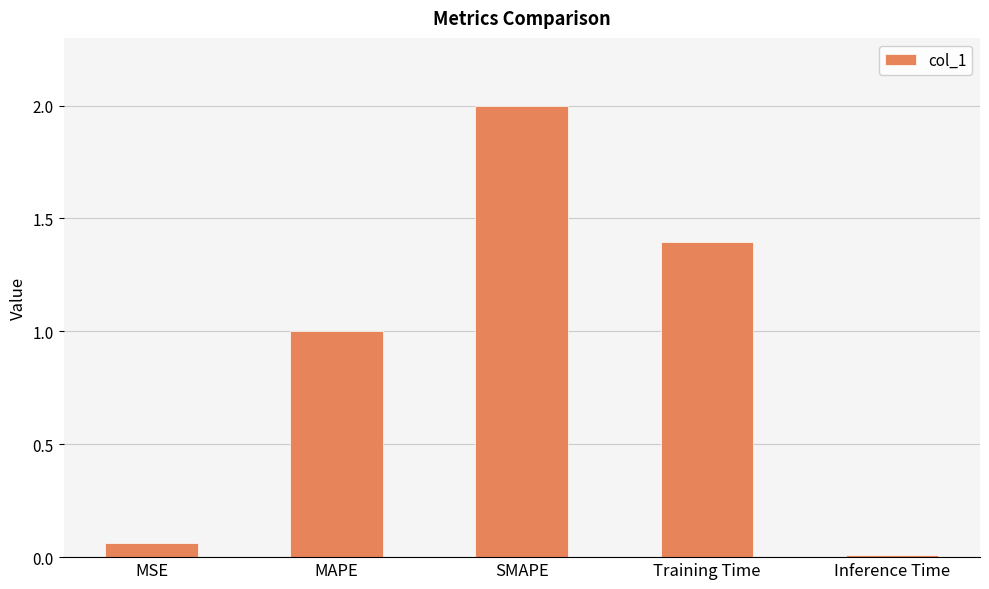

How many values are below 1?

2